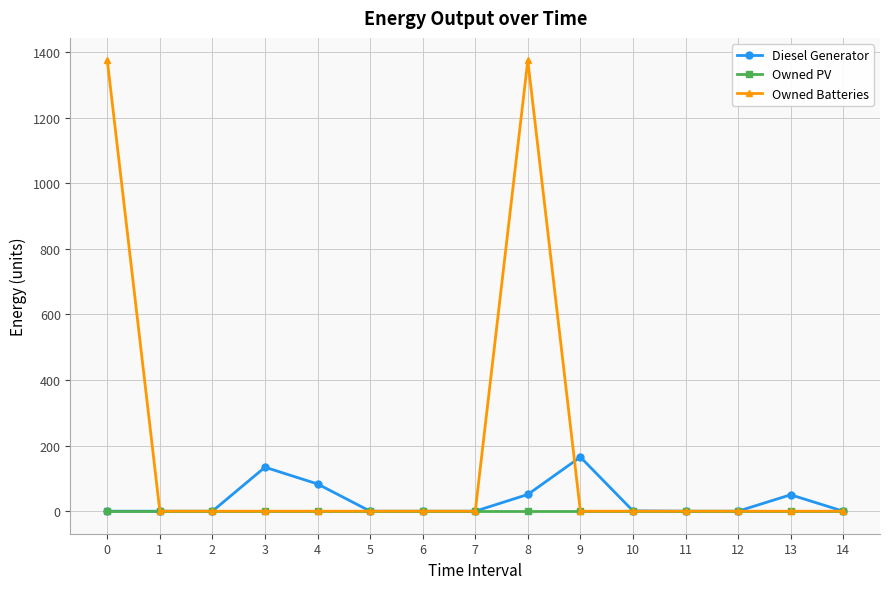

Is it true that Owned Batteries equals 444 at 14?

False